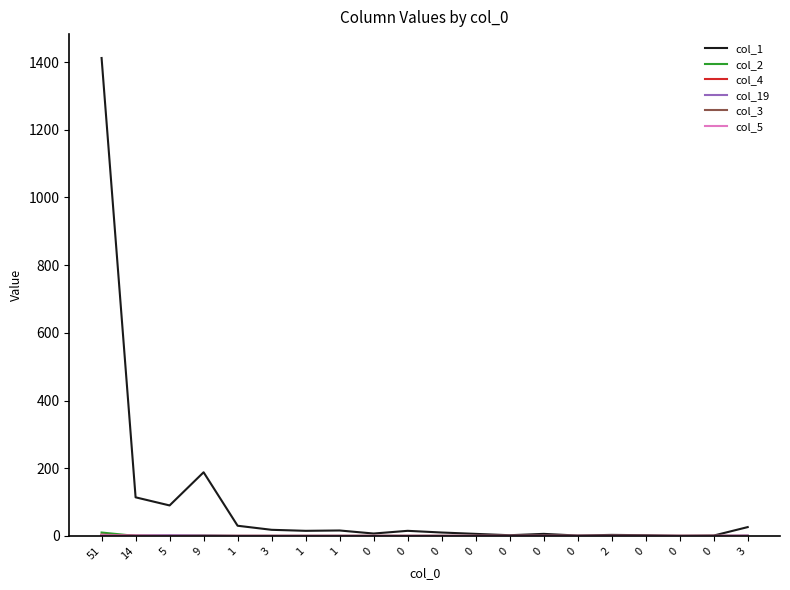

Which category has the highest value across all series?

51